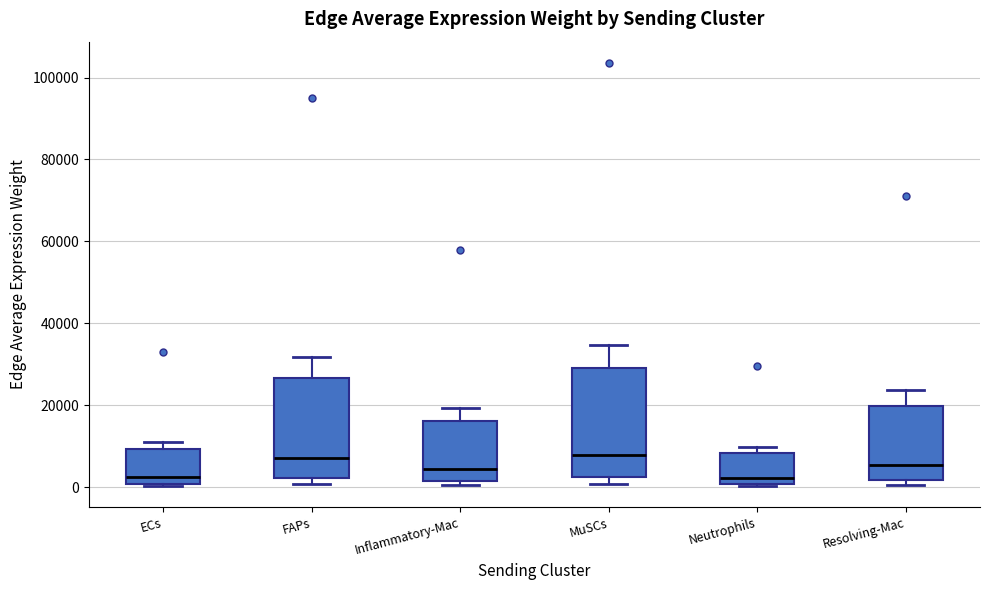

Which box is the tallest, from its lower edge to its upper edge?

MuSCs